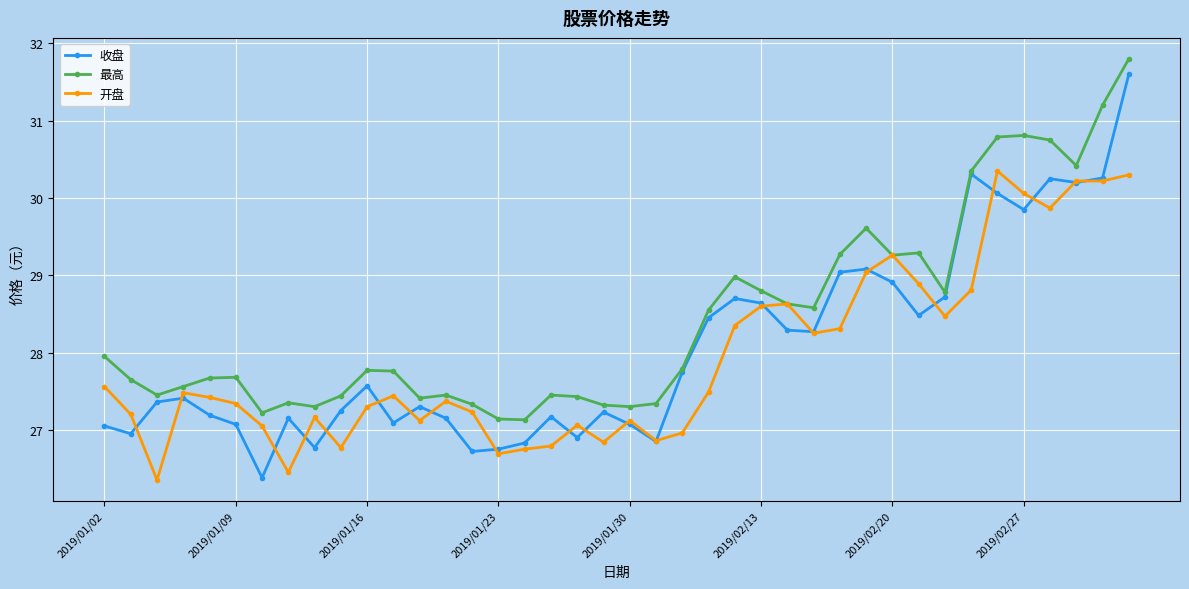

Rank the series by their average value, from highest to lowest.

最高, 收盘, 开盘